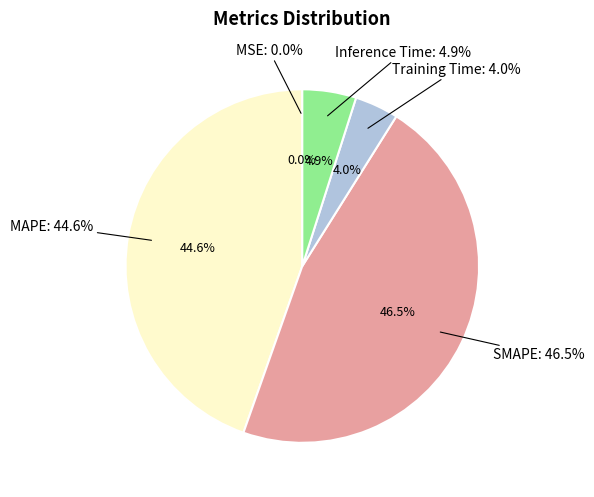

Which has a higher value, Inference Time or MAPE?

MAPE